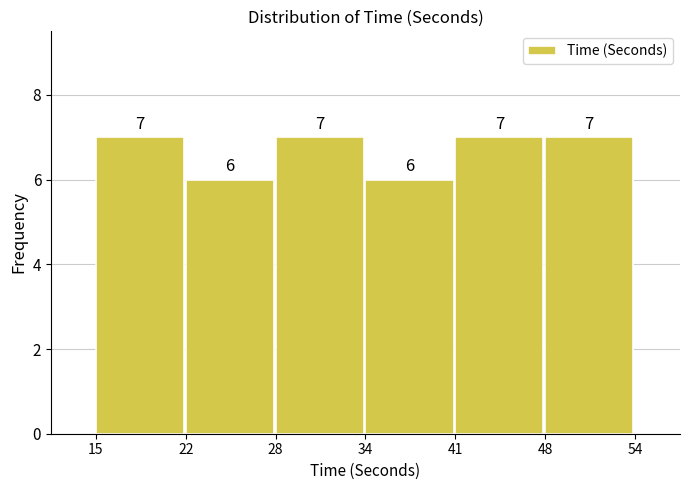

Reading left to right, what are all the values shown in this chart?

15=7	22=6	28=7	34=6	41=7	48=7